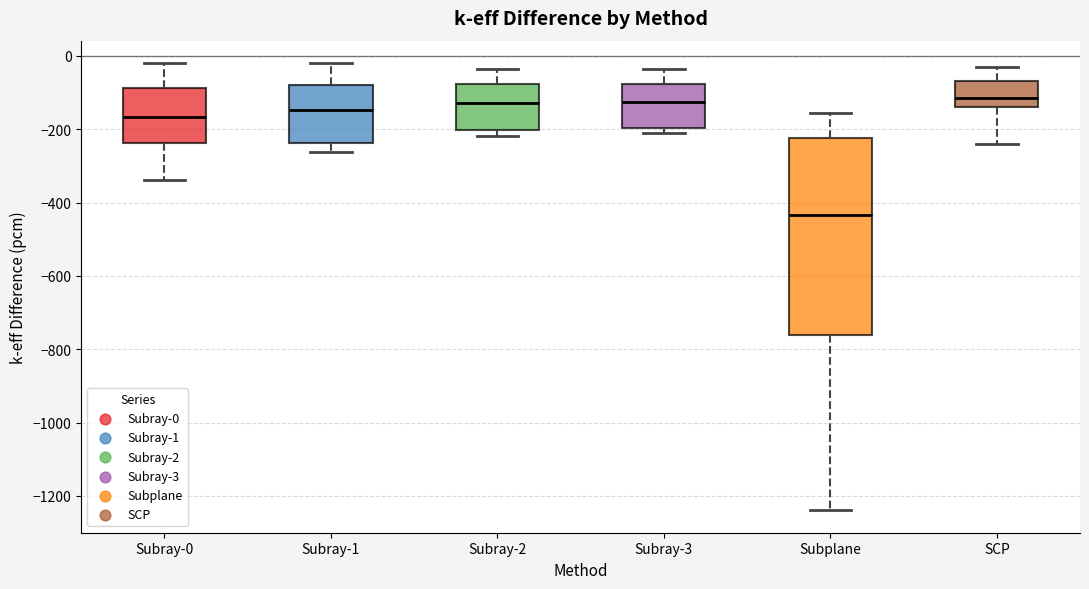

Reading left to right, transcribe this box plot: for each box, give where its median line is, the range the box spans, and where its two whiskers end, as read against the y-axis. The values are not printed on the chart, so give them approximately, as read against the axis.

Subray-0: median -160, box -240 to -80, whiskers -340 to -20
Subray-1: median -140, box -240 to -80, whiskers -260 to -20
Subray-2: median -120, box -200 to -80, whiskers -220 to -40
Subray-3: median -120, box -200 to -80, whiskers -220 to -40
Subplane: median -440, box -760 to -220, whiskers -1240 to -160
SCP: median -120, box -140 to -60, whiskers -240 to -40